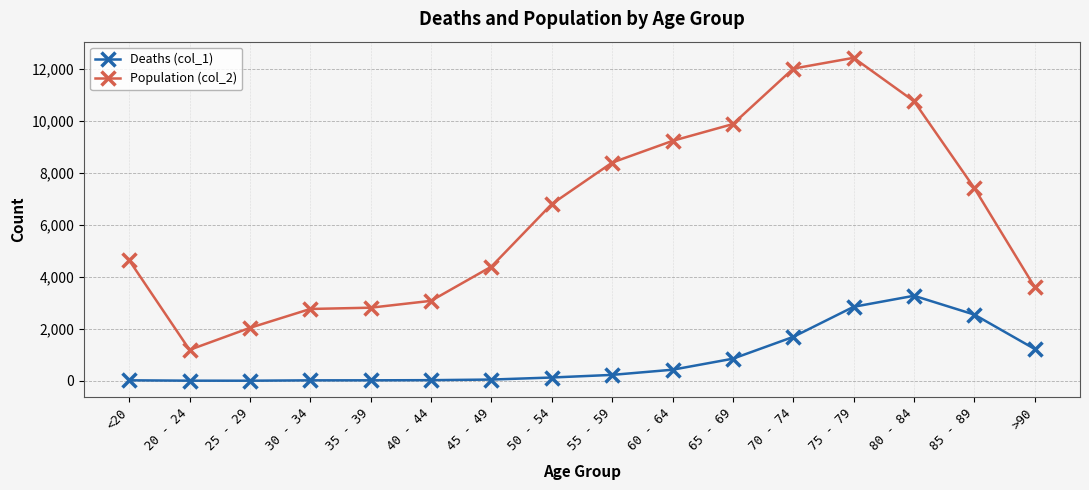

What is the difference between the maximum and minimum values in the Deaths (col_1) series?

3270